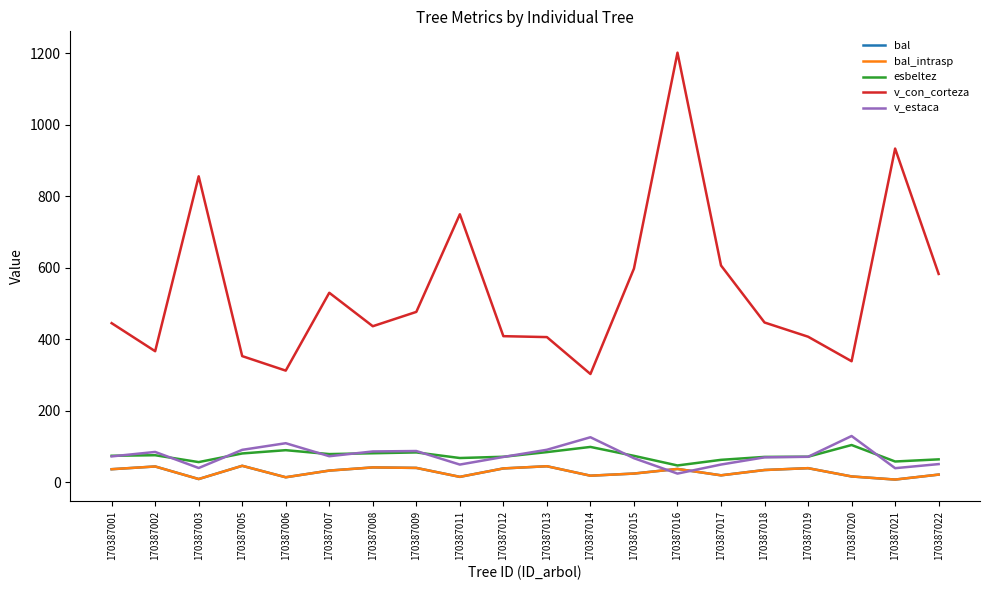

The value of esbeltez at 170387002 is 75.3. True or false?

True